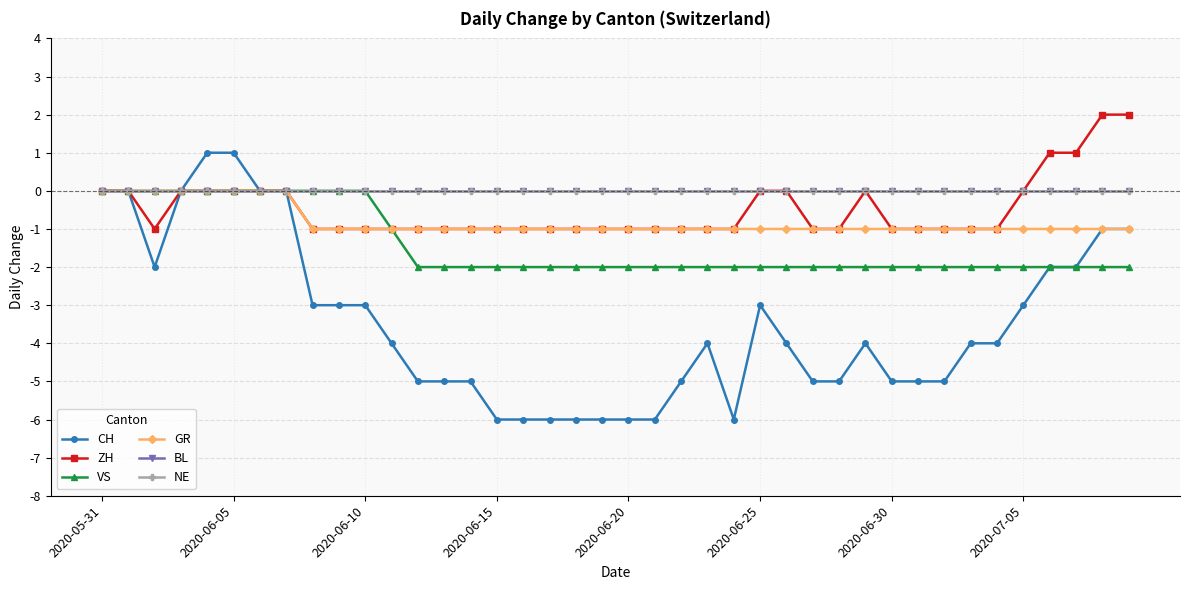

Is this an area chart (filled region under the line)?

No